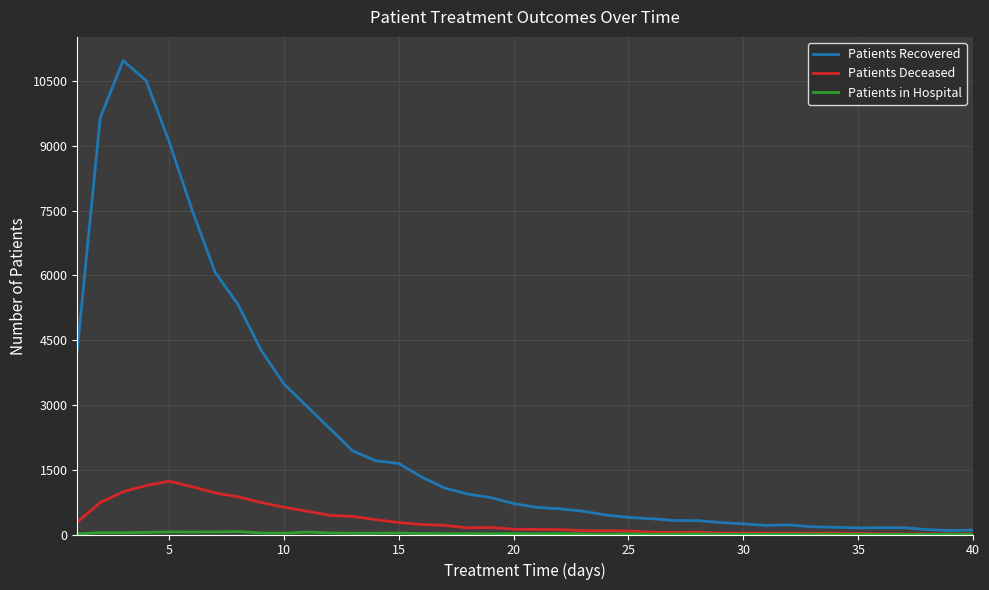

How many lines are shown in the chart?

3